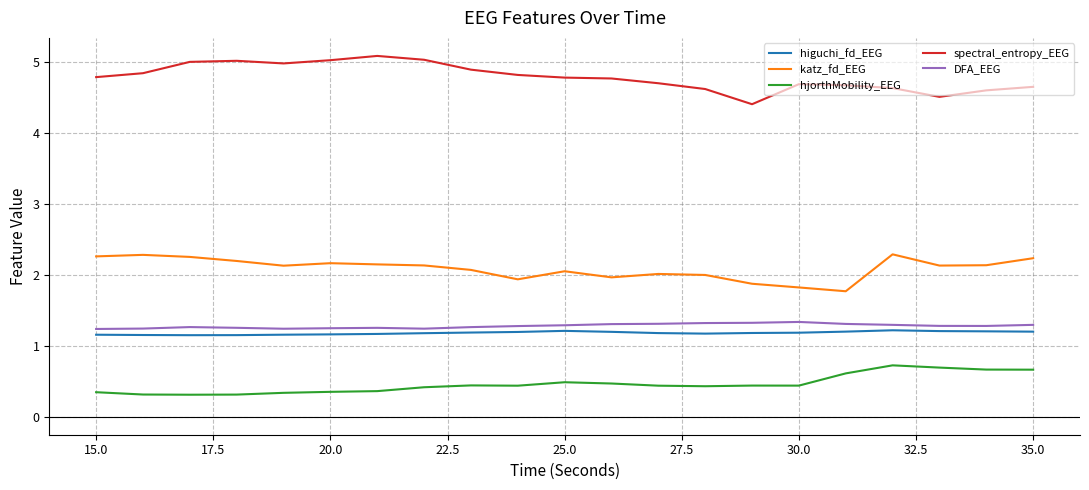

Which series has the largest range (max minus min)?

spectral_entropy_EEG